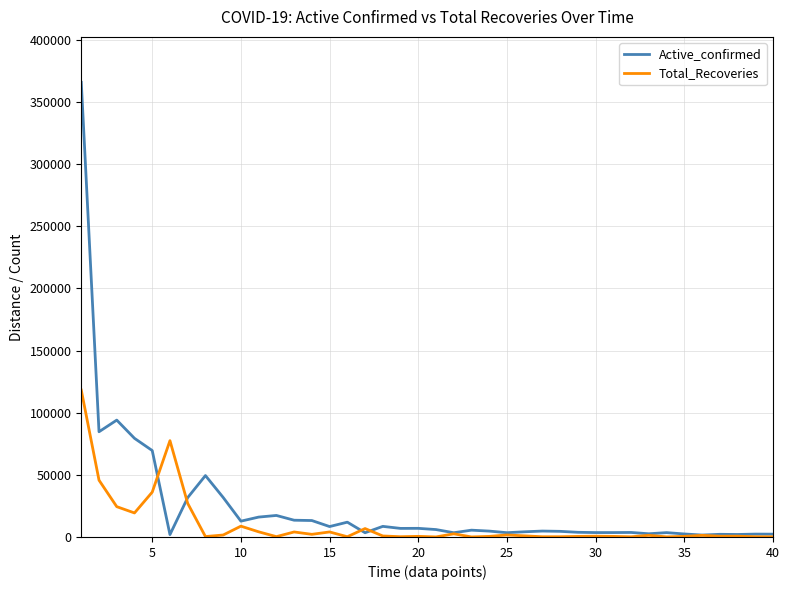

Which series has the largest range (max minus min)?

Active_confirmed